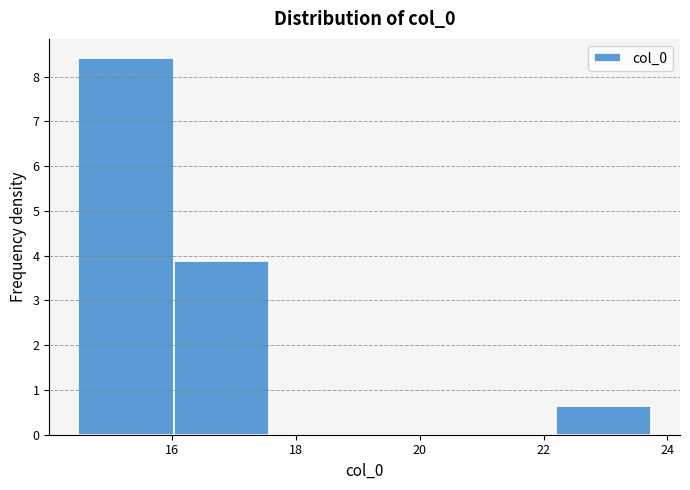

Reading left to right, list every bar in this chart as the range it spans on the x-axis followed by its height. Neither the bar edges nor the heights are printed on the chart, so give them approximately, as read against the axes.

14.4 to 16.0: 8.4
16.0 to 17.6: 3.9
17.6 to 19.2: 0
19.2 to 20.6: 0
20.6 to 22.2: 0
22.2 to 23.8: 0.6